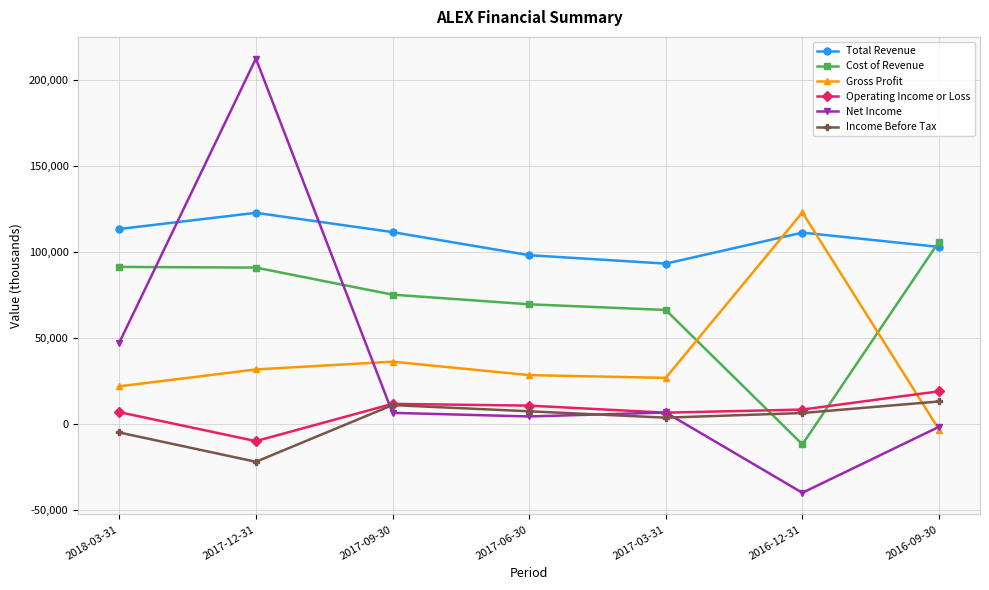

Which series has the largest range (max minus min)?

Net Income